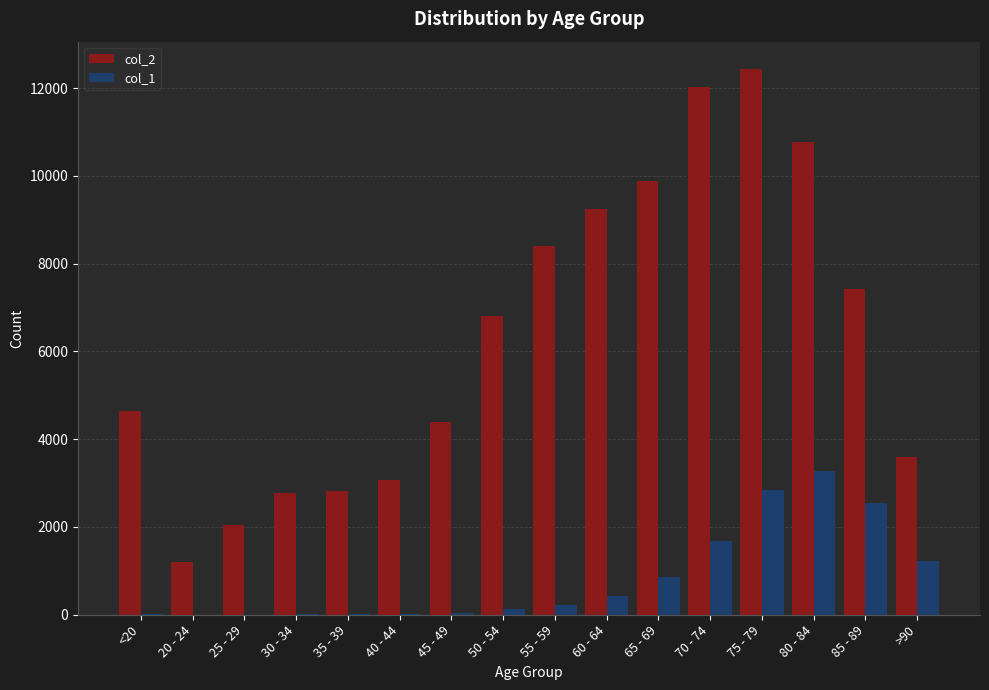

How many groups of bars are there?

16